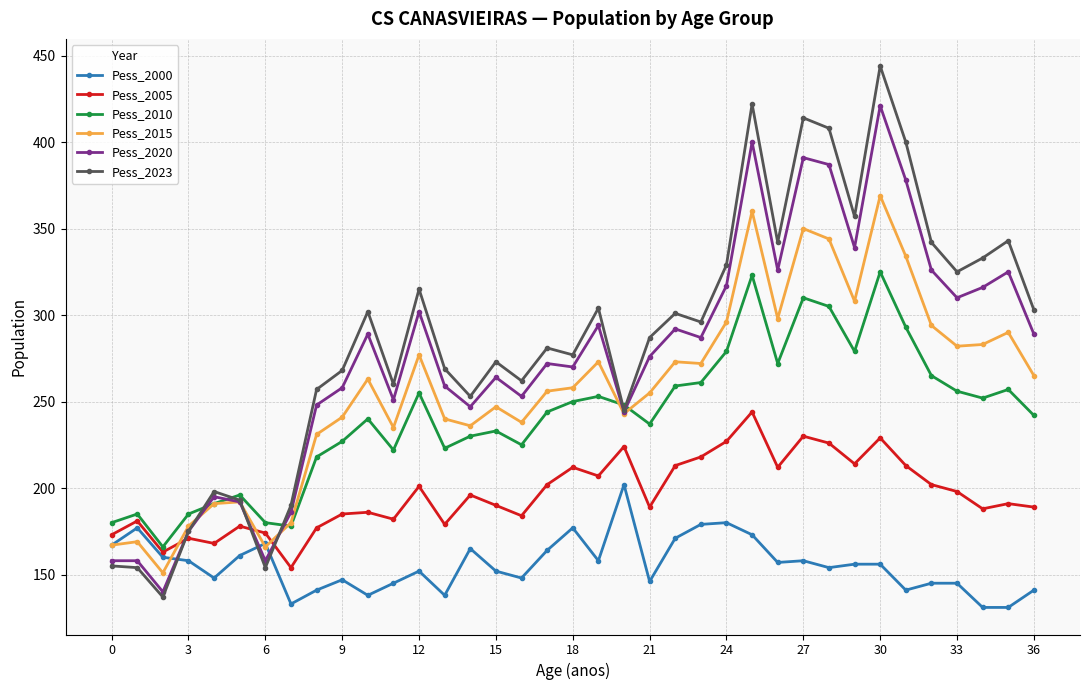

How many data points does each series have?

37